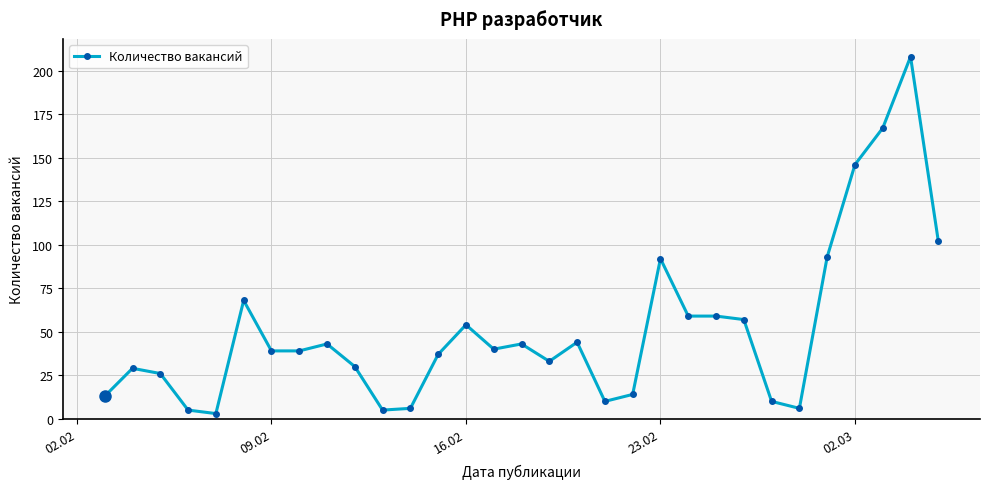

What is the greatest value displayed?

208